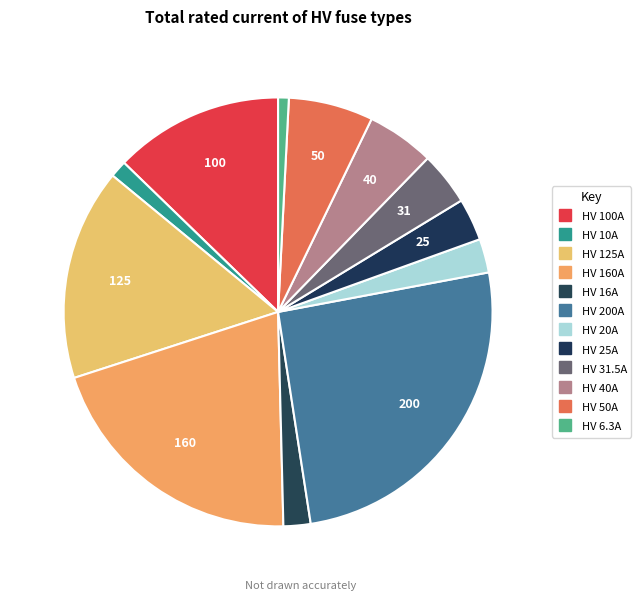

How many segments does this pie chart have?

12